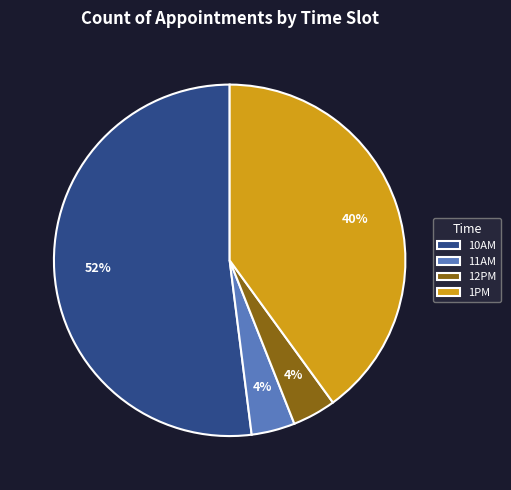

Which slice is the largest?

10AM